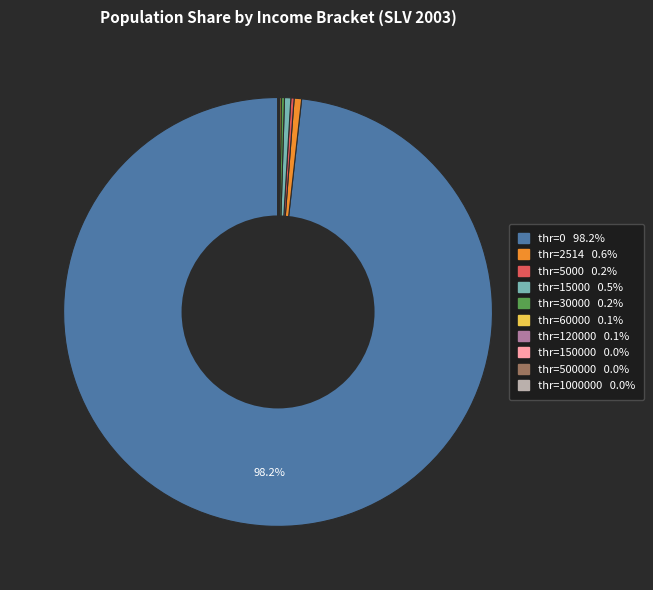

Is there a majority slice in this chart?

Yes